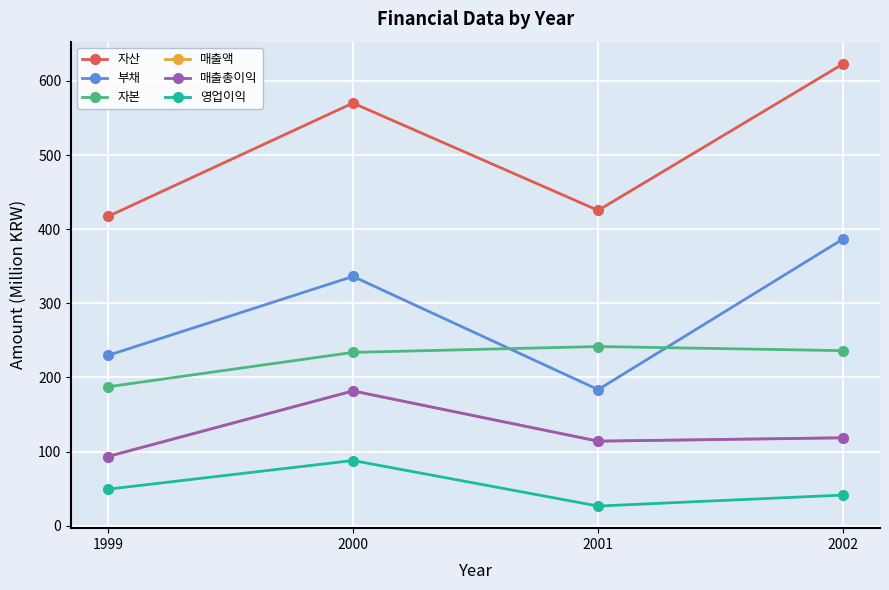

What value does the 매출액 series have at 1999?

93.4